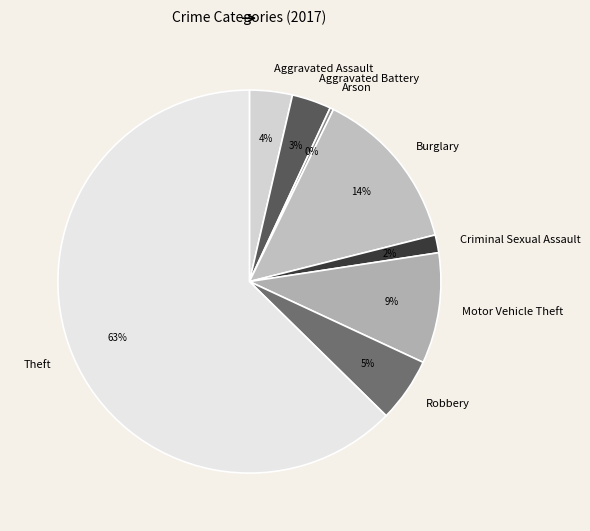

Combined, do Theft and Burglary account for over 50%?

Yes